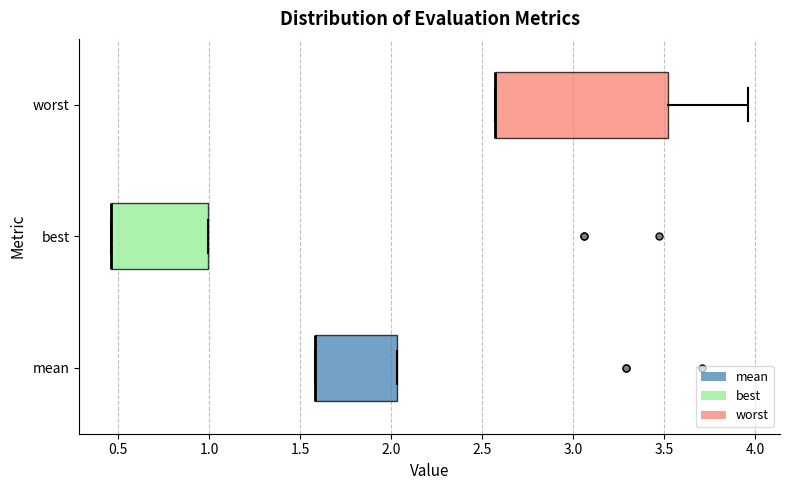

Comparing the boxes themselves (not the whiskers), which one is the widest?

worst